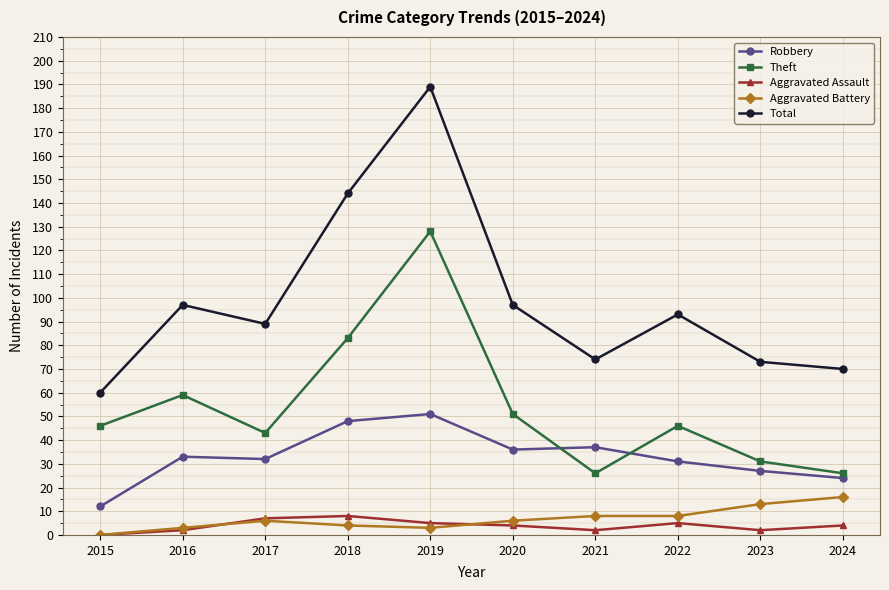

What is the total value across all series at 2020?

194